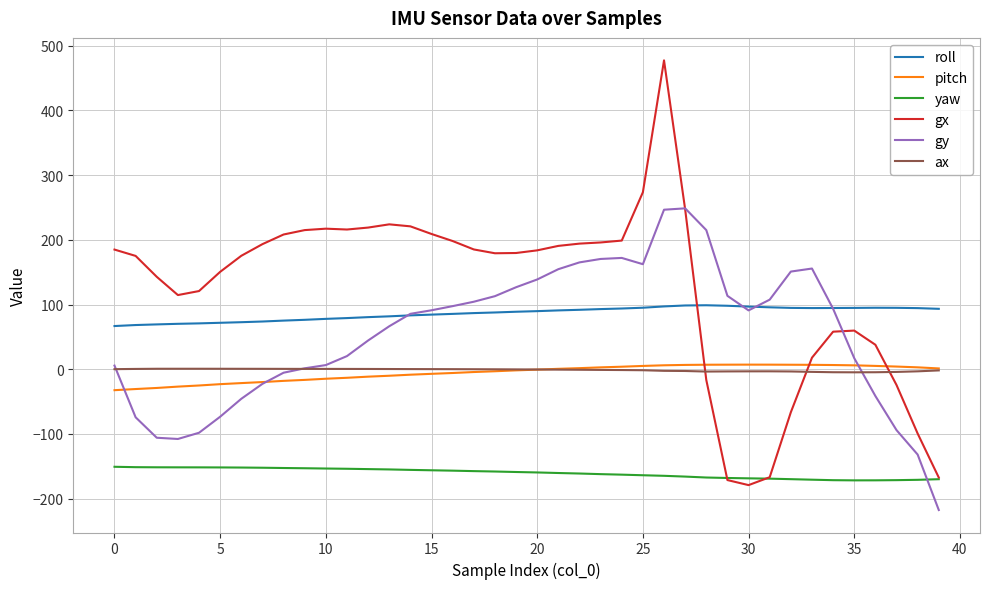

Which series has the largest total across all categories?

gx